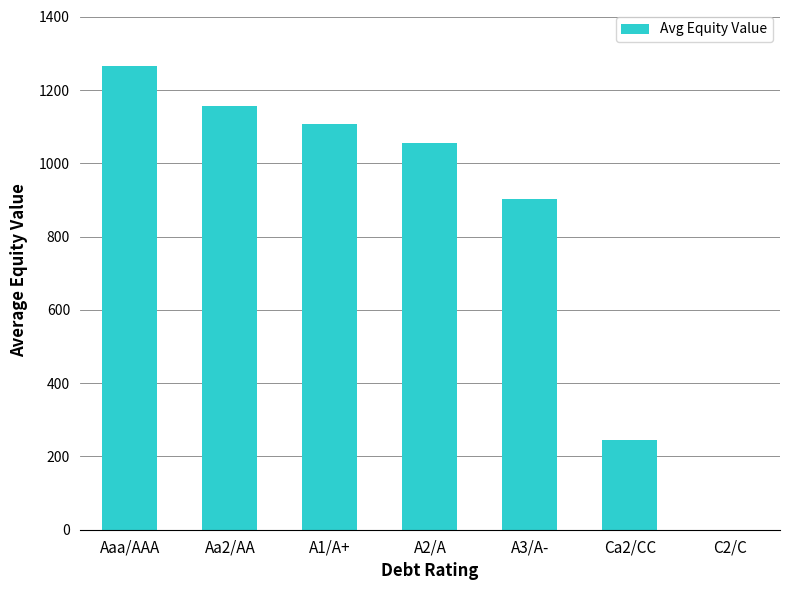

How many series are shown in this chart?

1